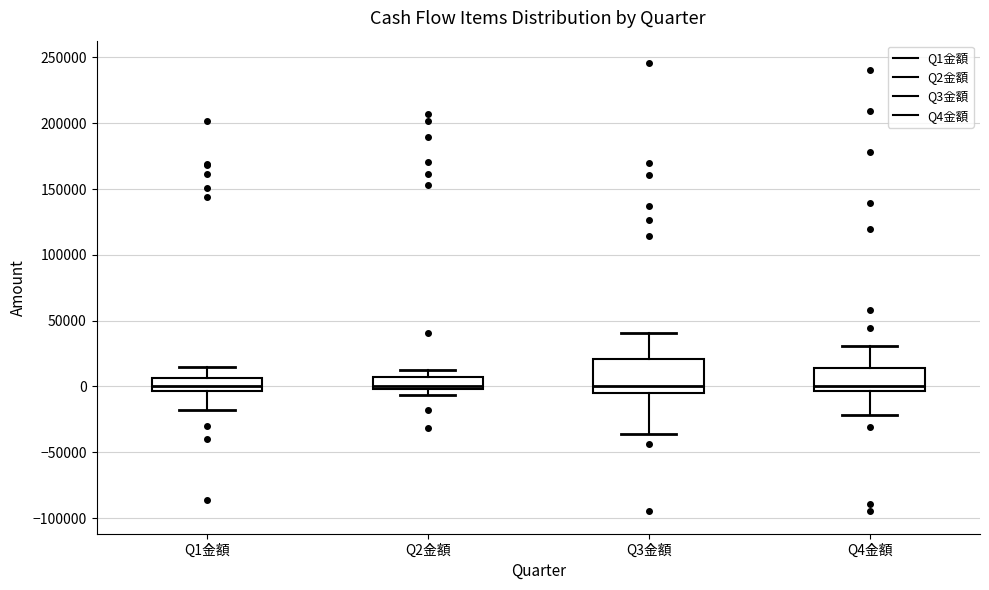

Where is the lower edge of the box for Q2金額 on the y-axis? The values are not printed on the chart, so give them approximately, as read against the axis.

0